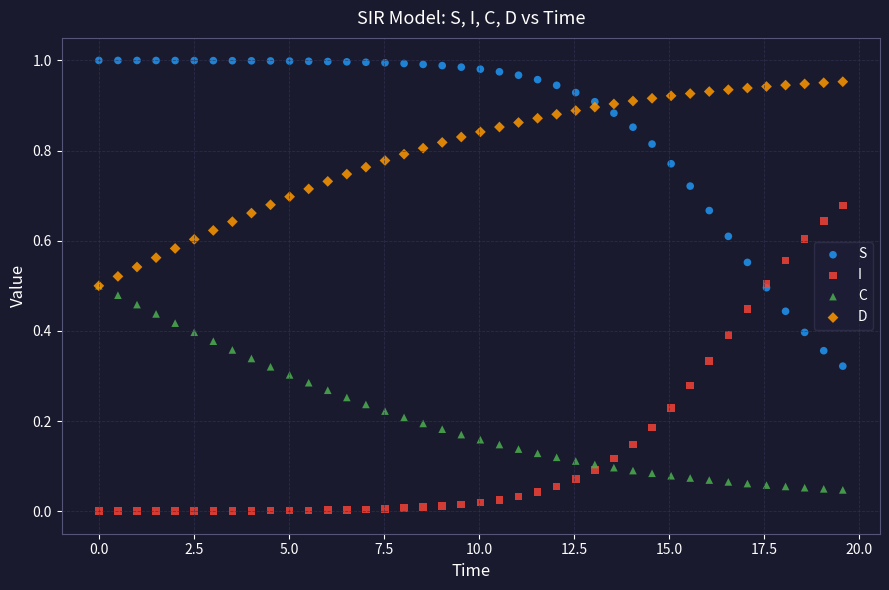

What are all the series names shown in the legend?

S, I, C, D